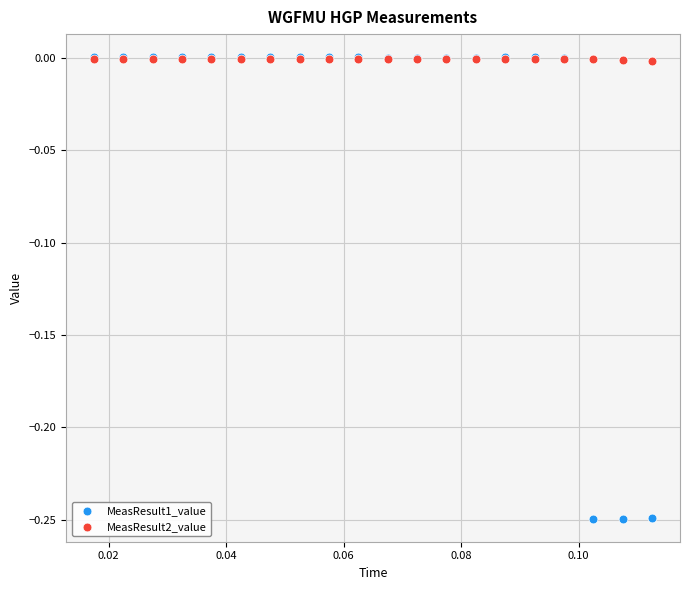

What are all the series names shown in the legend?

MeasResult1_value, MeasResult2_value